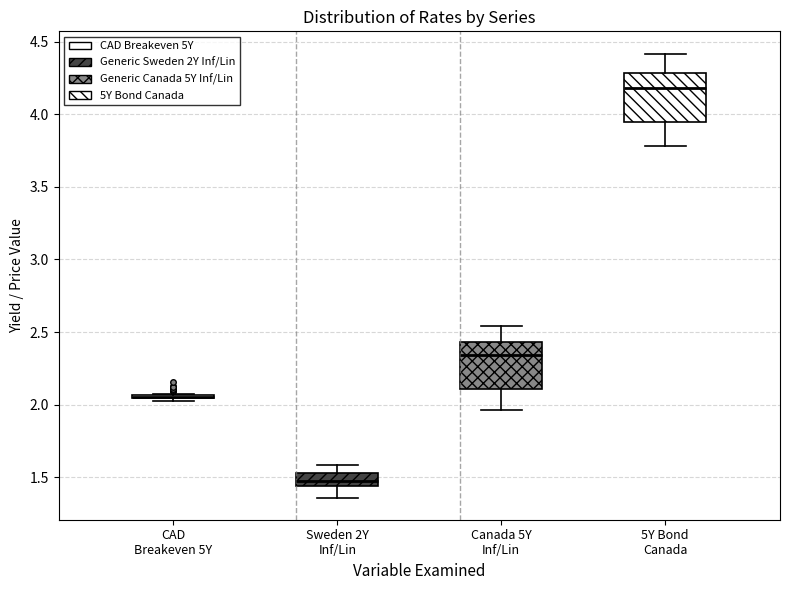

Where does the lower whisker of the box for Canada 5Y Inf/Lin end on the y-axis? The values are not printed on the chart, so give them approximately, as read against the axis.

1.95